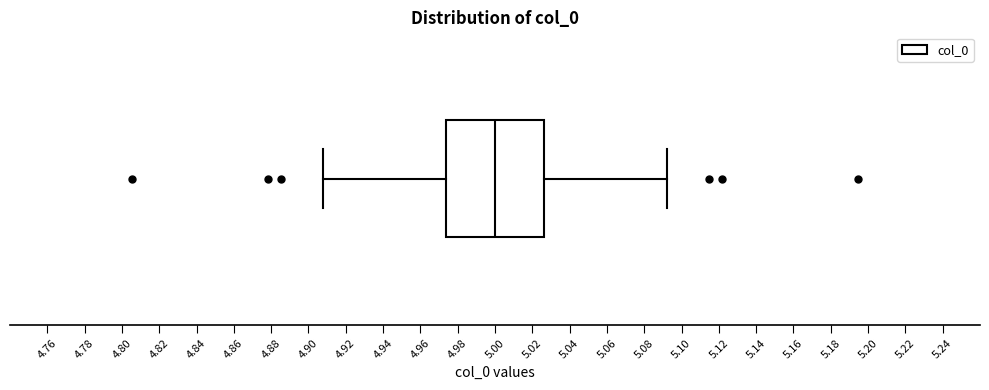

Read this box plot against the x-axis: the position of the median line, the range covered by the box, and the ends of both whiskers. The values are not printed on the chart, so give them approximately, as read against the axis.

median 5.000, box 4.974 to 5.026, whiskers 4.908 to 5.092